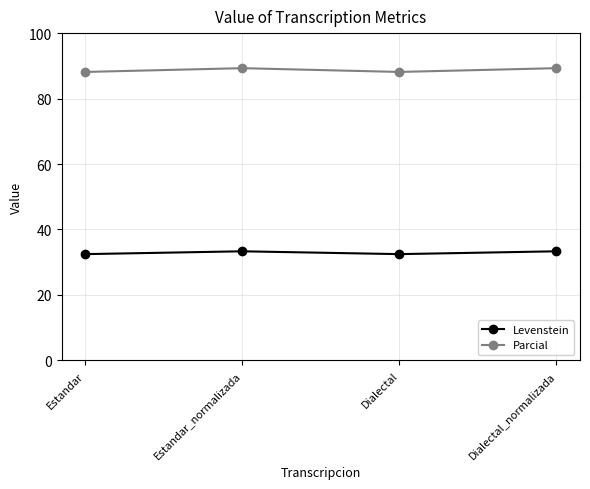

What is the label of the 3rd point from the left?

Dialectal